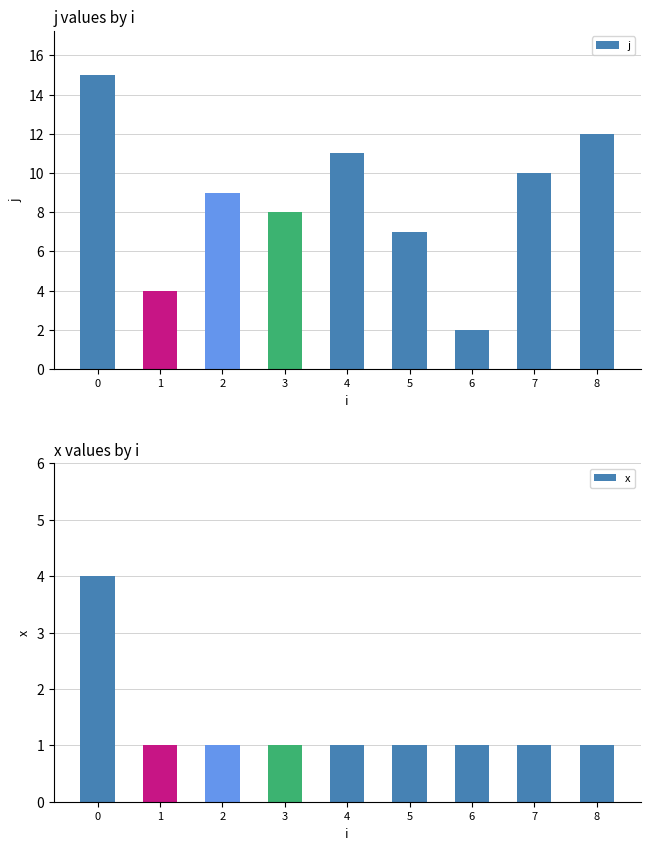

At 5, list the series in order from largest to smallest.

j, x